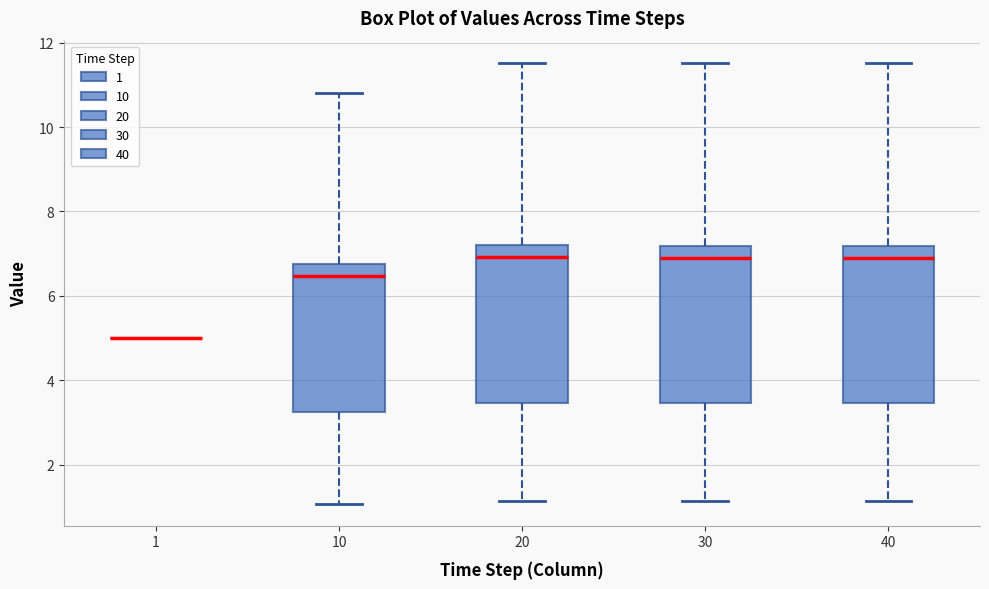

Where is the upper edge of the box at x = 20 on the y-axis? The values are not printed on the chart, so give them approximately, as read against the axis.

7.2